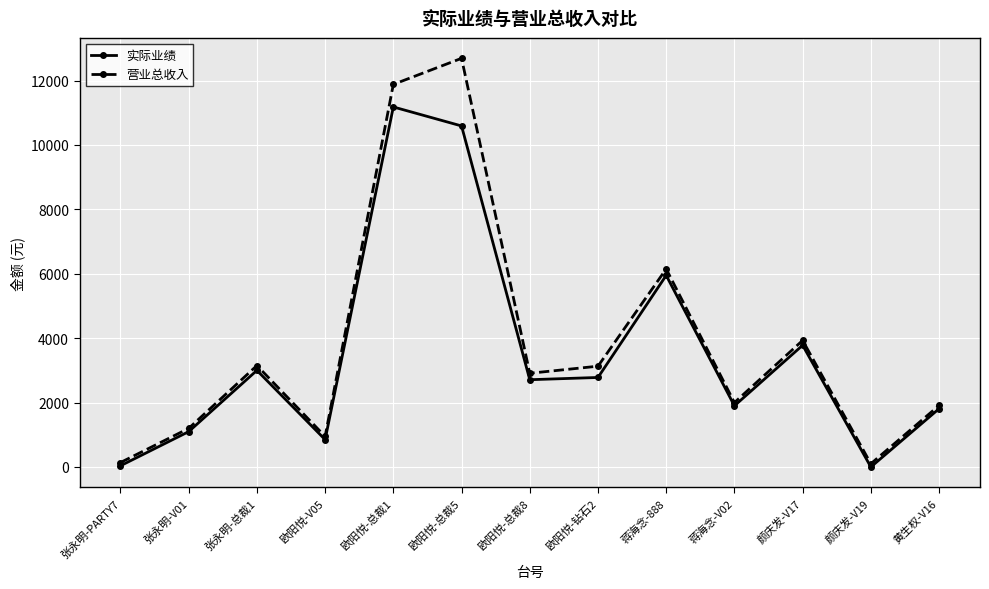

What position from the left is 颜庆发-V17?

11